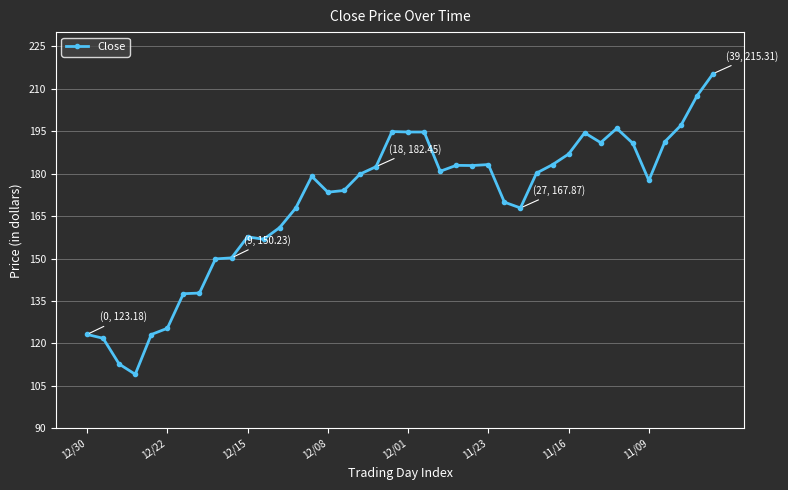

Does the chart display data point markers on the line(s)?

Yes